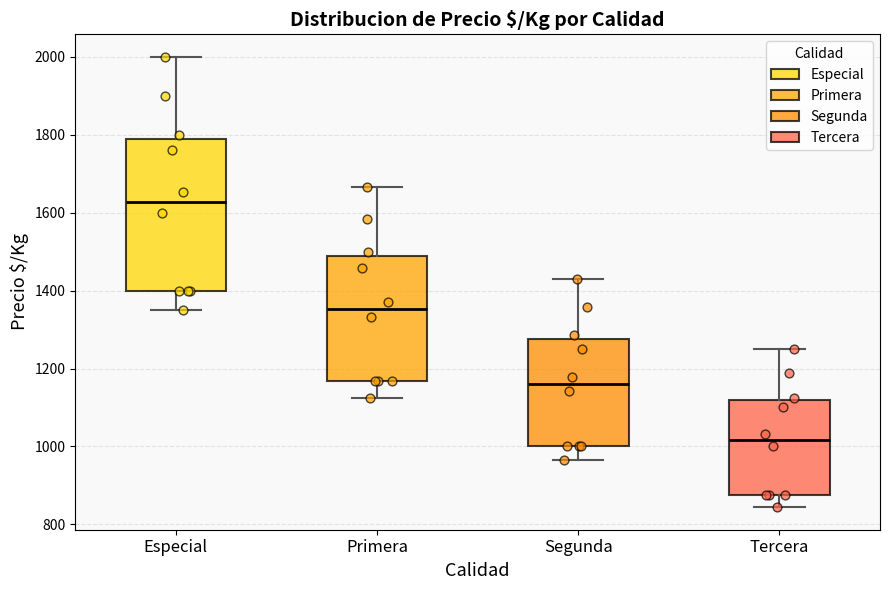

Where does the median line of the box for Tercera sit on the y-axis? The values are not printed on the chart, so give them approximately, as read against the axis.

1020